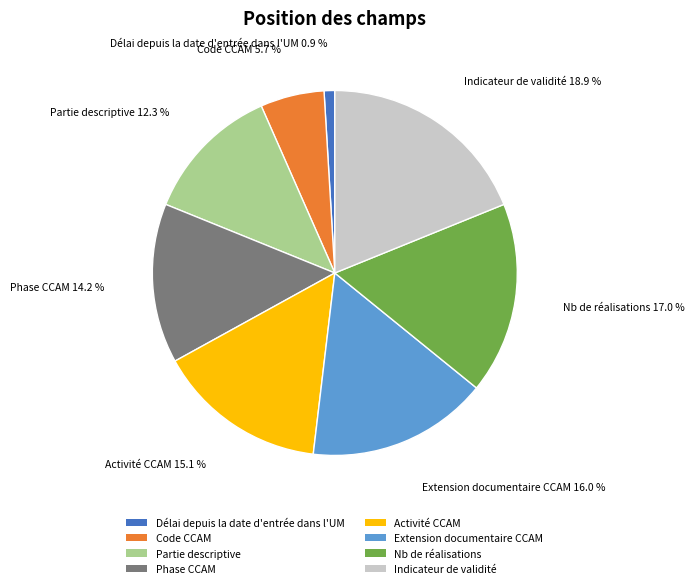

Rank the categories by value from lowest to highest.

Délai depuis la date d'entrée dans l'UM, Code CCAM, Partie descriptive, Phase CCAM, Activité CCAM, Extension documentaire CCAM, Nb de réalisations, Indicateur de validité